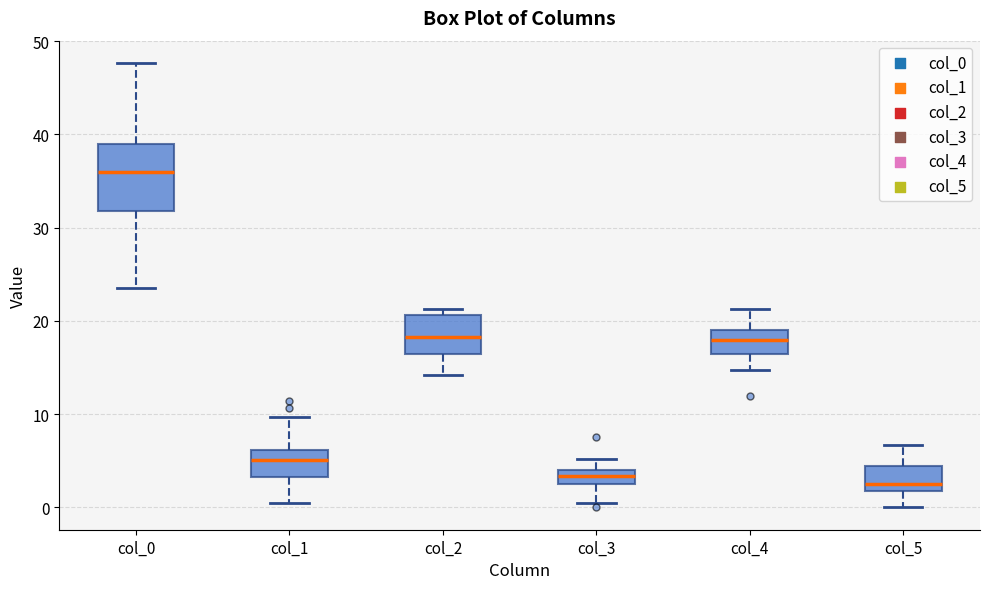

Comparing the boxes themselves (not the whiskers), which one is the tallest?

col_0